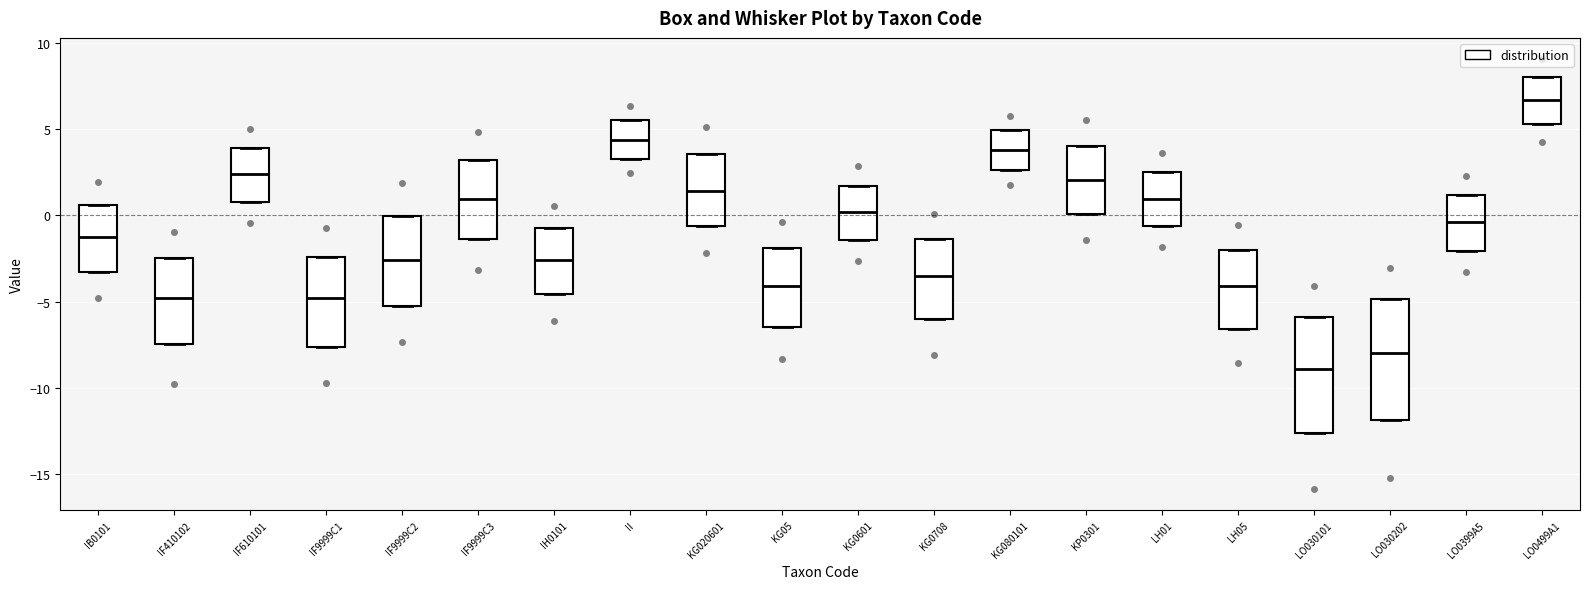

Where does the median line of the box for KG080101 sit on the y-axis? The values are not printed on the chart, so give them approximately, as read against the axis.

4.0